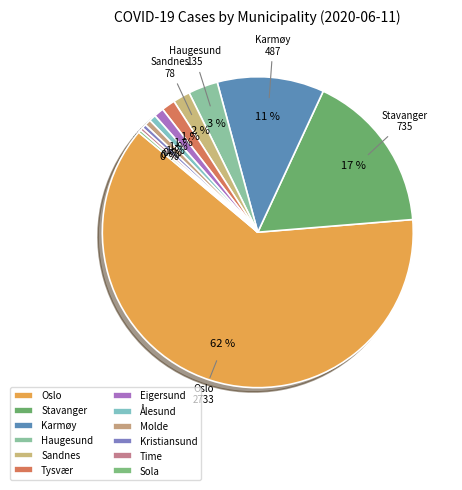

How many segments does this pie chart have?

12